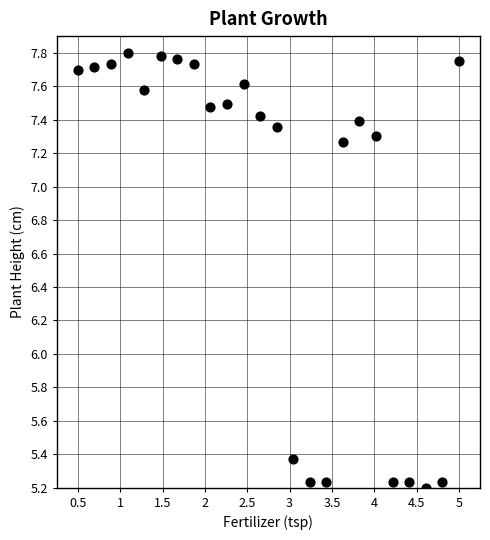

What is the range of X values (max minus min)?

4.5